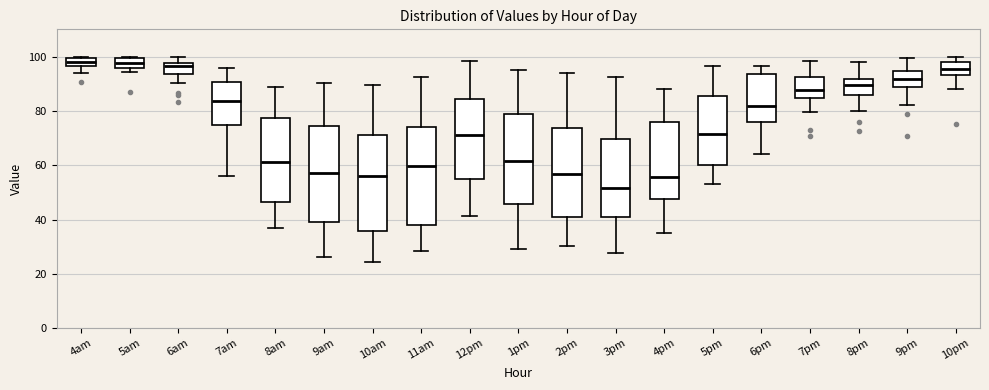

Which box's median line is the lowest?

3pm